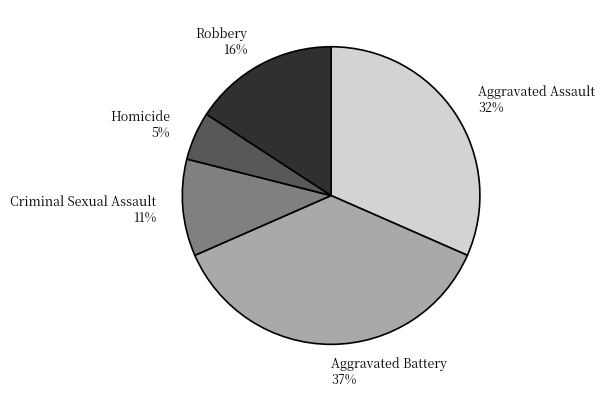

What is the largest slice in the pie chart?

Aggravated Battery